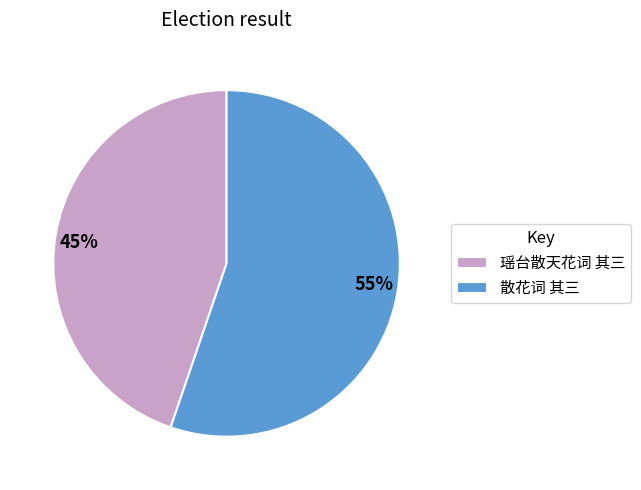

Is there any slice that represents more than half of the pie?

Yes